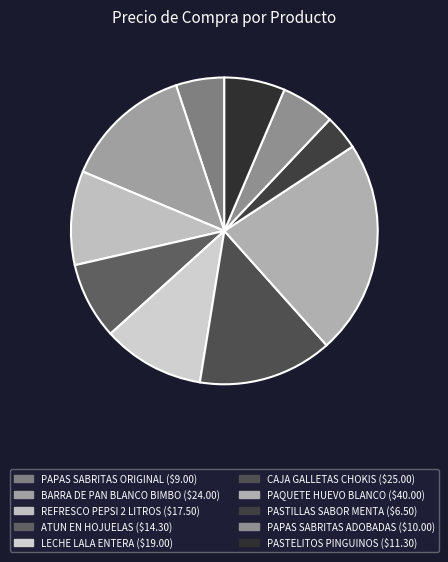

Approximately how many times larger is the value at CAJA GALLETAS CHOKIS compared to LECHE LALA ENTERA?

1.3